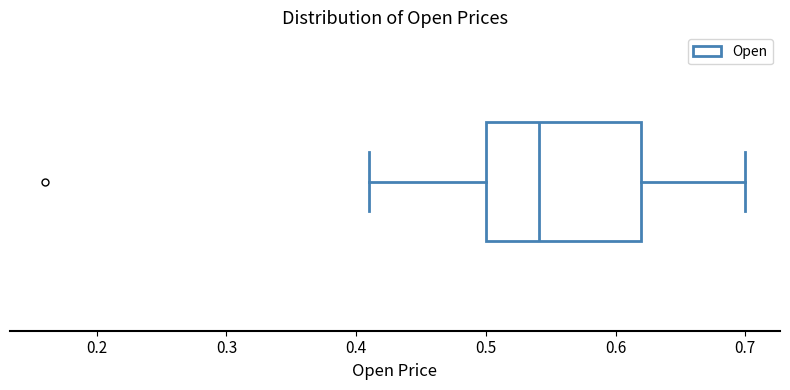

Read this box plot against the x-axis: the position of the median line, the range covered by the box, and the ends of both whiskers. The values are not printed on the chart, so give them approximately, as read against the axis.

median 0.54, box 0.50 to 0.62, whiskers 0.41 to 0.70